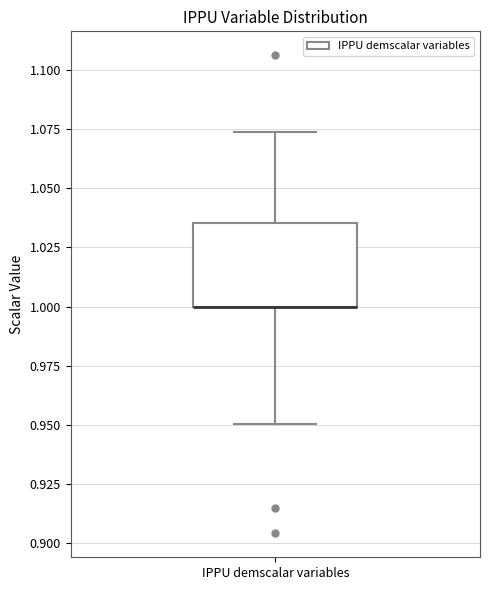

Where is the lower edge of the box for IPPU demscalar variables on the y-axis? The values are not printed on the chart, so give them approximately, as read against the axis.

1.000